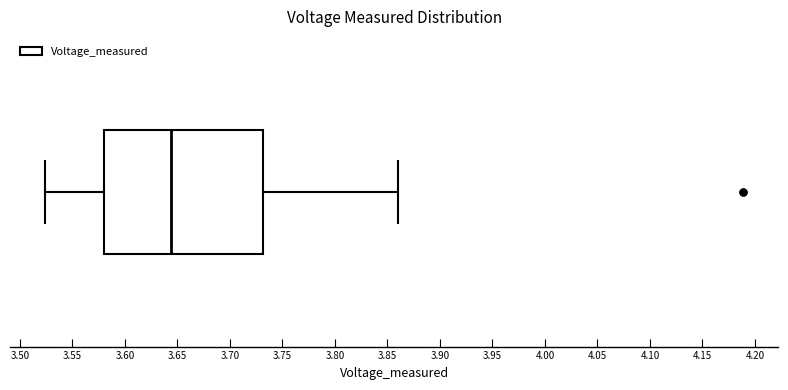

Read this box plot against the x-axis: the position of the median line, the range covered by the box, and the ends of both whiskers. The values are not printed on the chart, so give them approximately, as read against the axis.

median 3.645, box 3.580 to 3.730, whiskers 3.525 to 3.860